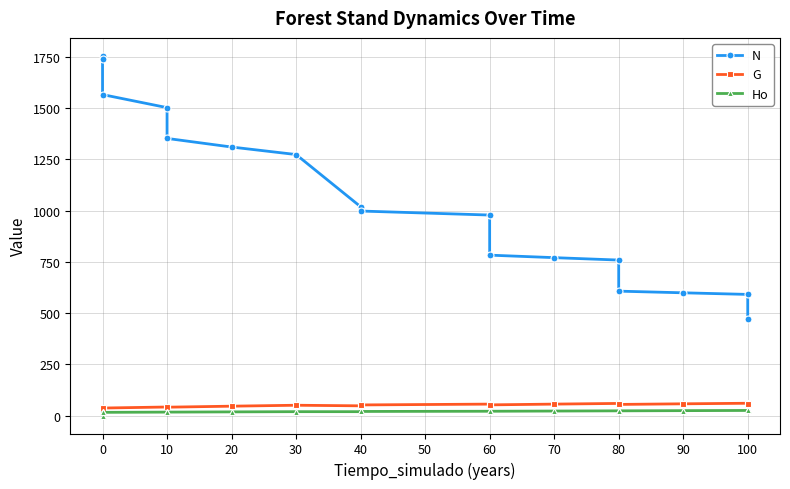

What is the maximum value shown in the chart?

1755.0